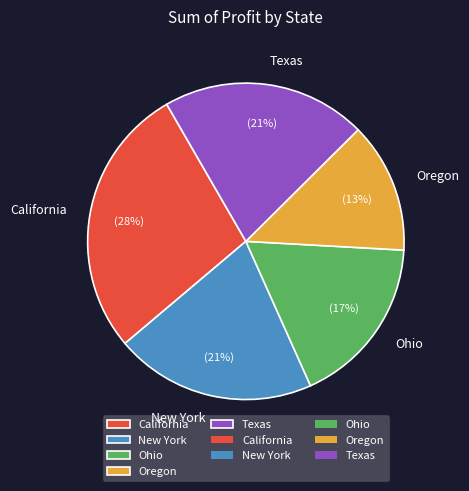

Count the number of slices in the pie.

5